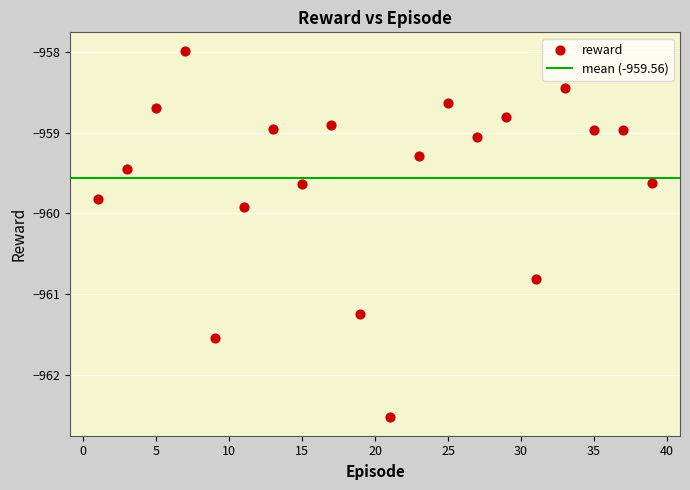

What Y value in the scatter plot is closest to -960?

-959.9